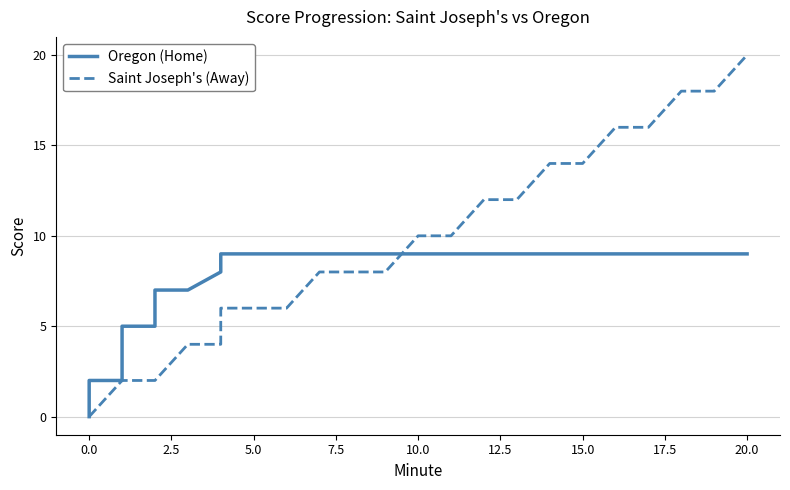

Does the chart display data point markers on the line(s)?

No